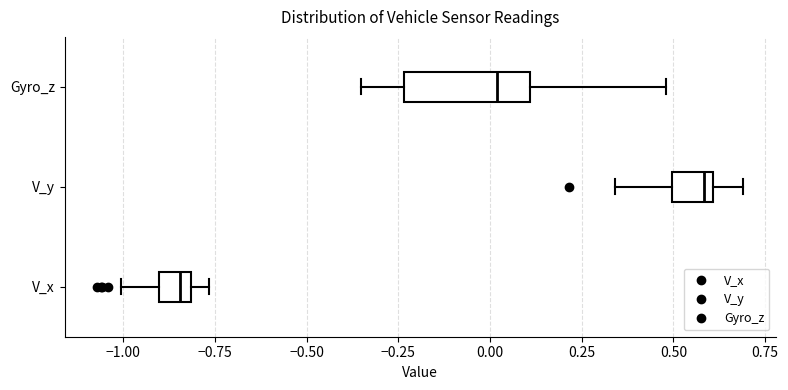

Comparing the boxes themselves (not the whiskers), which one is the widest?

Gyro_z